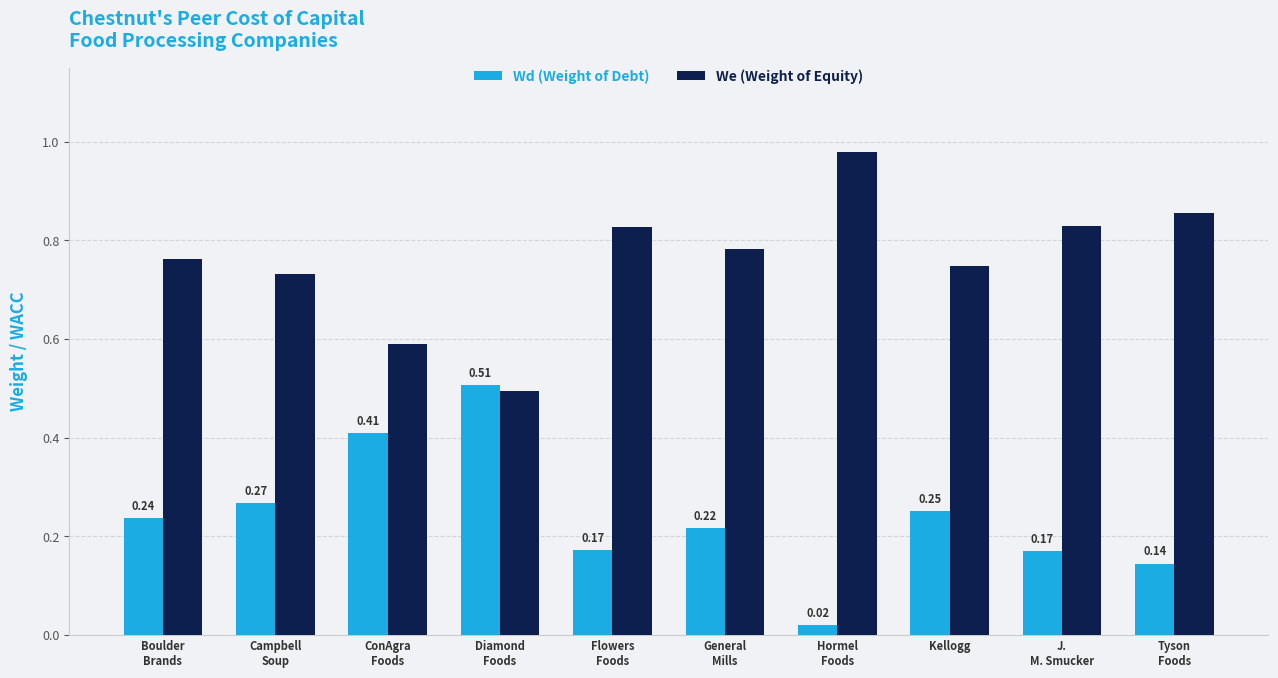

What is the sum of all Wd (Weight of Debt) values?

2.4